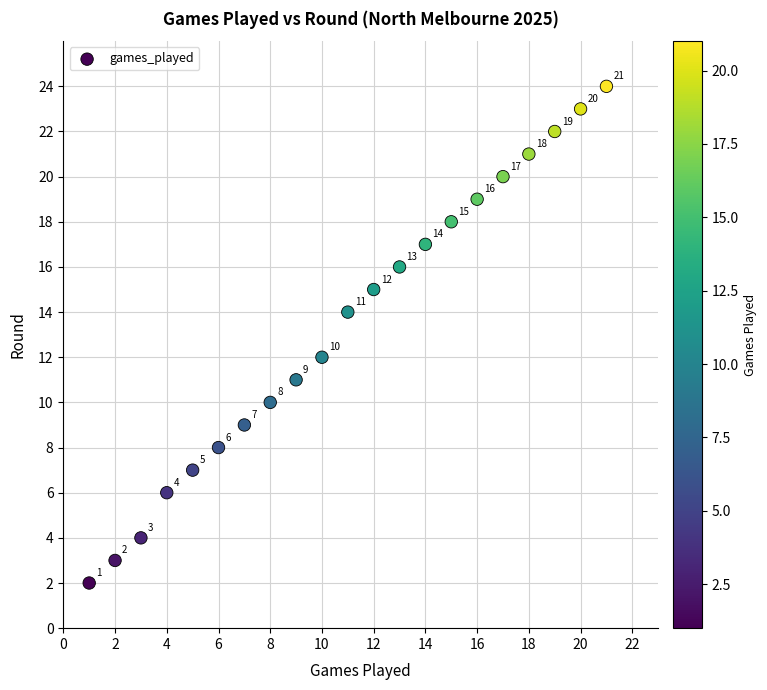

What is the range of X values (max minus min)?

20